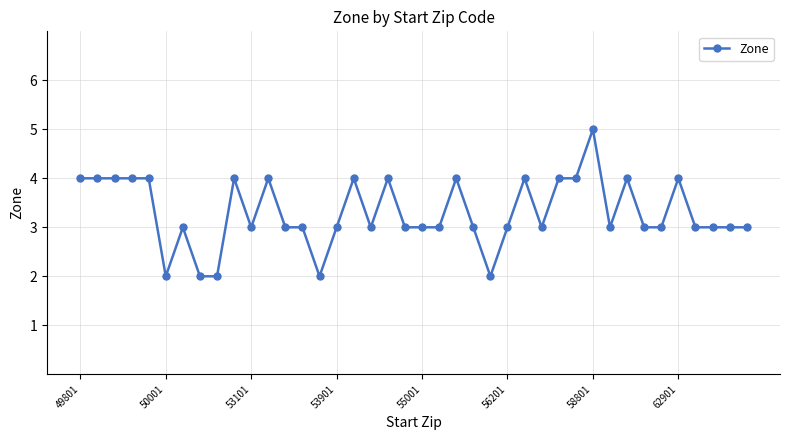

Does the chart have visible grid lines?

Yes